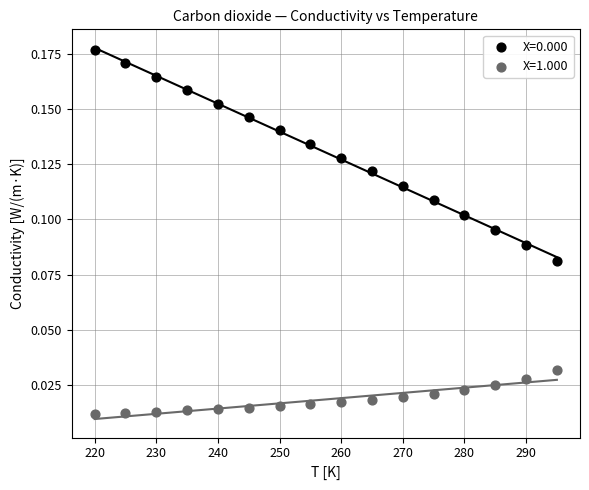

What is the X range (max minus min) for the scatter plot?

75.0